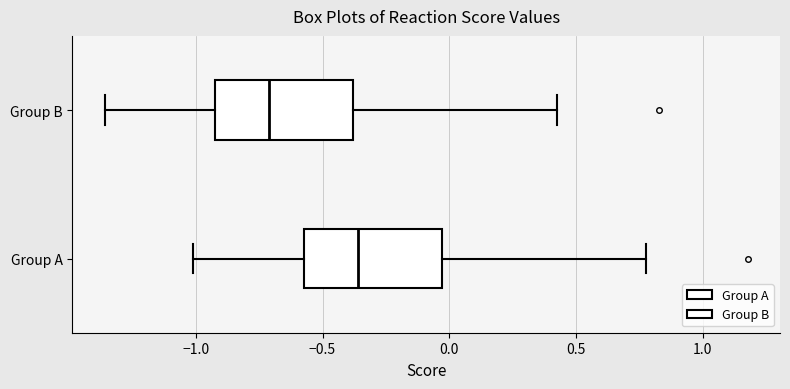

Where is the left edge of the box for Group B on the x-axis? The values are not printed on the chart, so give them approximately, as read against the axis.

-0.90